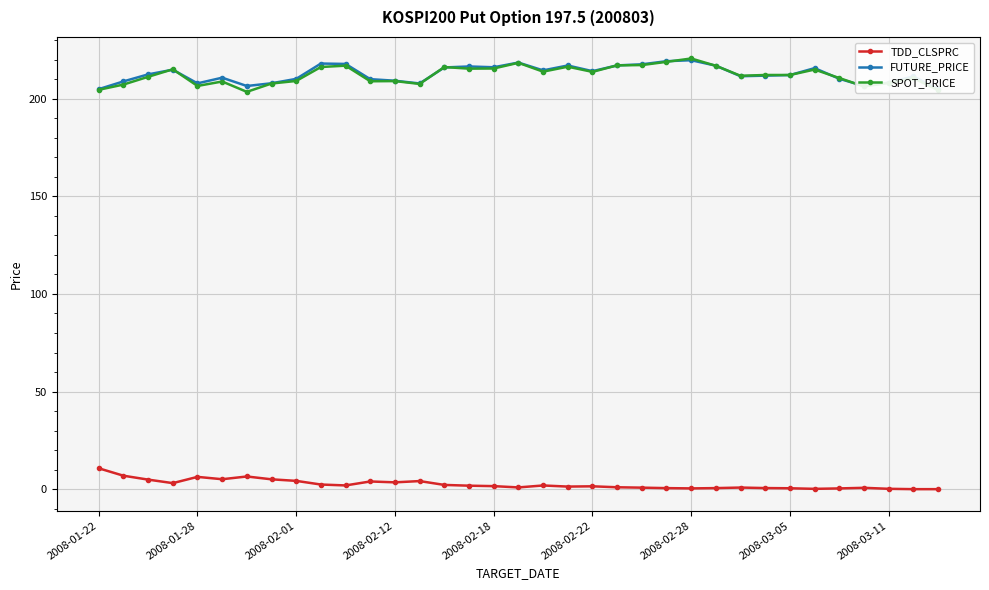

True or false: FUTURE_PRICE has a value of 204.9 at 2008-01-22.

True